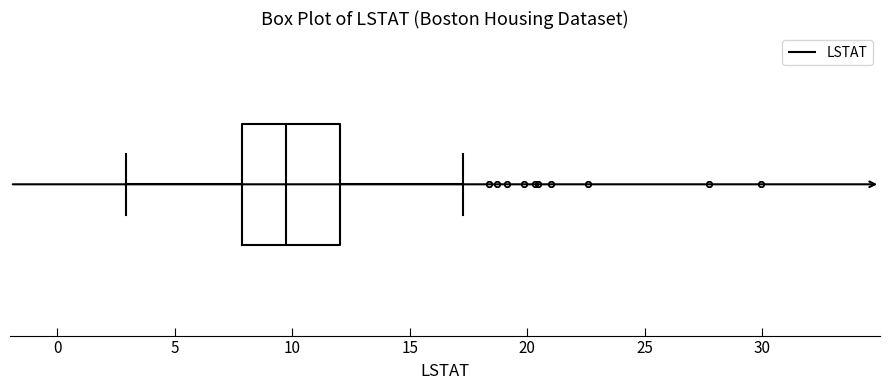

Where is the right edge of the box on the x-axis? The values are not printed on the chart, so give them approximately, as read against the axis.

12.0